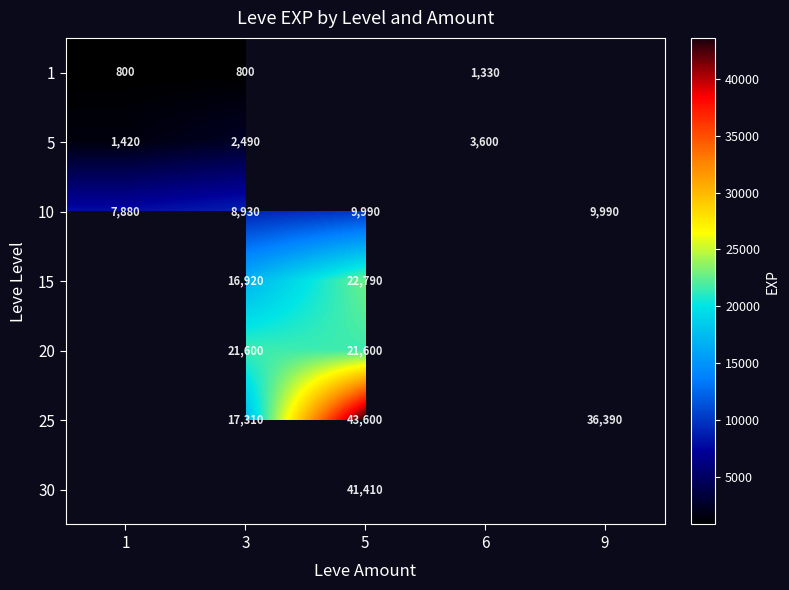

The value of 20 at 5 is 29442. True or false?

False